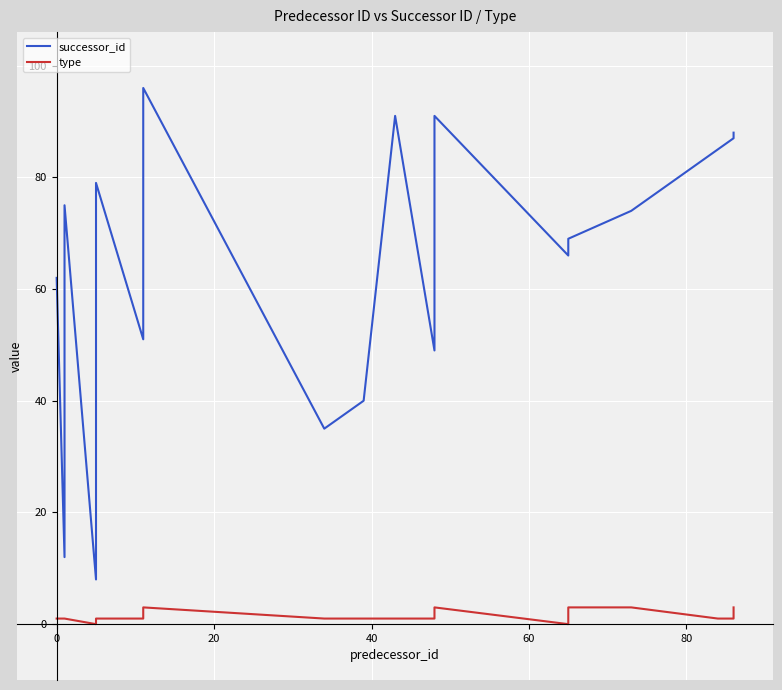

True or false: type has more than 1 interior local peaks.

True